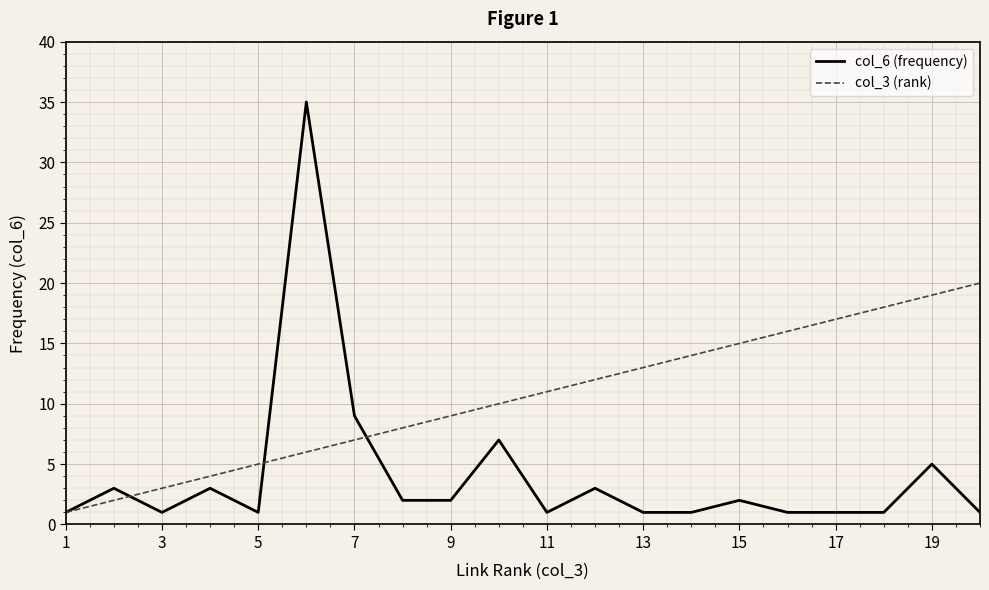

Which series has the largest total across all categories?

col_3 (rank)